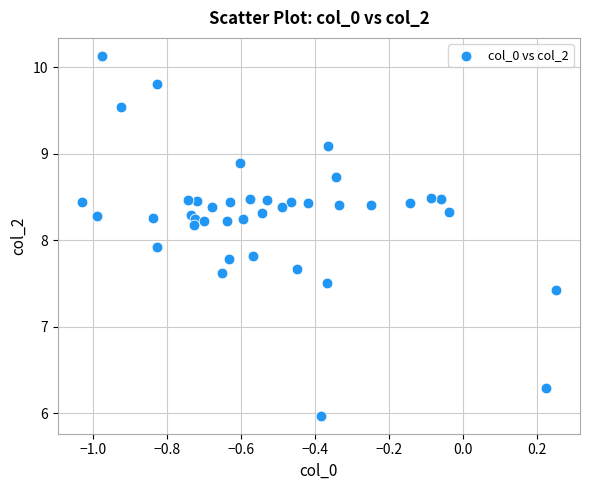

What is the range of X values (max minus min)?

1.3